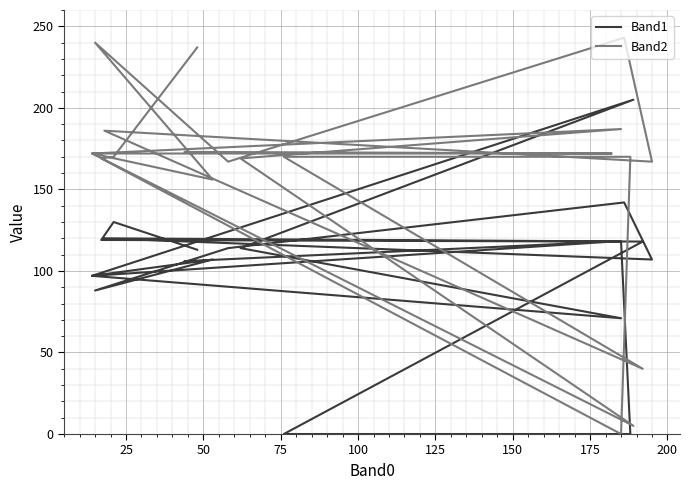

In Band1, how many points are higher than both neighbors (excluding endpoints)?

6